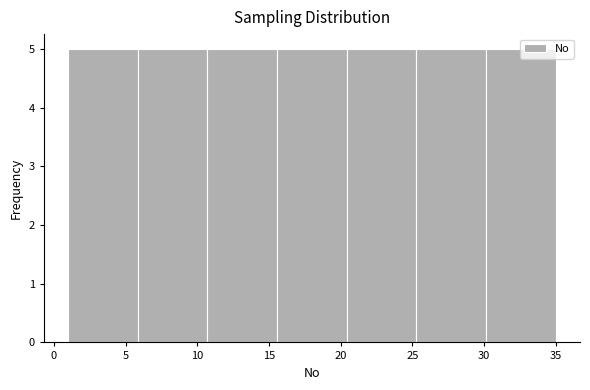

Reading left to right, list every bar in this chart as the range it spans on the x-axis followed by its height. Neither the bar edges nor the heights are printed on the chart, so give them approximately, as read against the axes.

1.0 to 6.0: 5
6.0 to 10.5: 5
10.5 to 15.5: 5
15.5 to 20.5: 5
20.5 to 25.5: 5
25.5 to 30.0: 5
30.0 to 35.0: 5